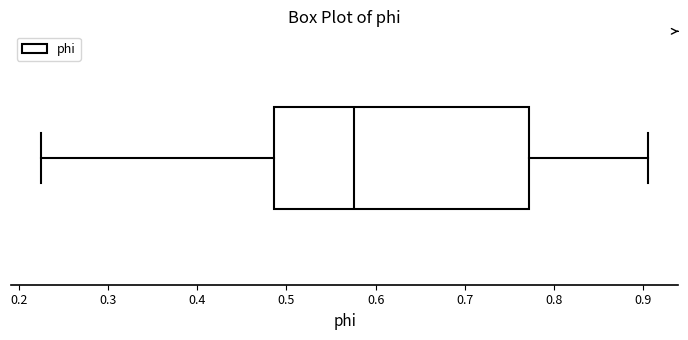

Transcribe this box plot: give where the median line is, the range the box spans, and where the two whiskers end, as read against the x-axis. The values are not printed on the chart, so give them approximately, as read against the axis.

median 0.58, box 0.49 to 0.77, whiskers 0.23 to 0.91